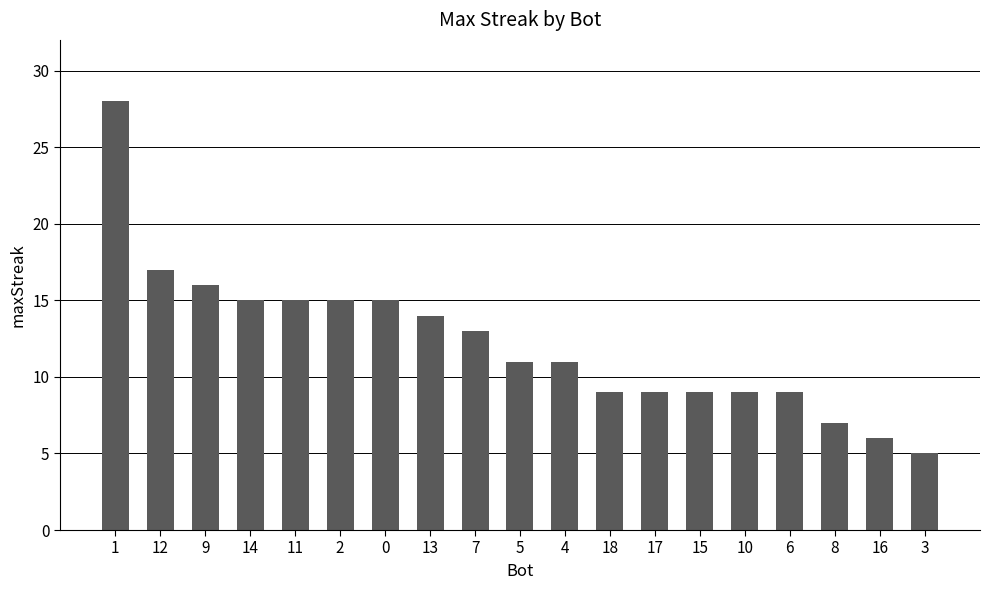

Count the number of data series in this chart.

1